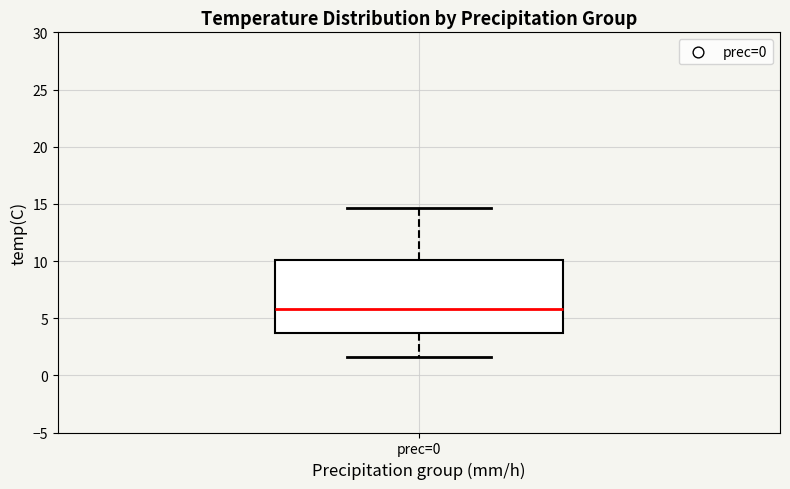

Transcribe this box plot: give where the median line is, the range the box spans, and where the two whiskers end, as read against the y-axis. The values are not printed on the chart, so give them approximately, as read against the axis.

median 6.0, box 3.5 to 10.0, whiskers 1.5 to 14.5